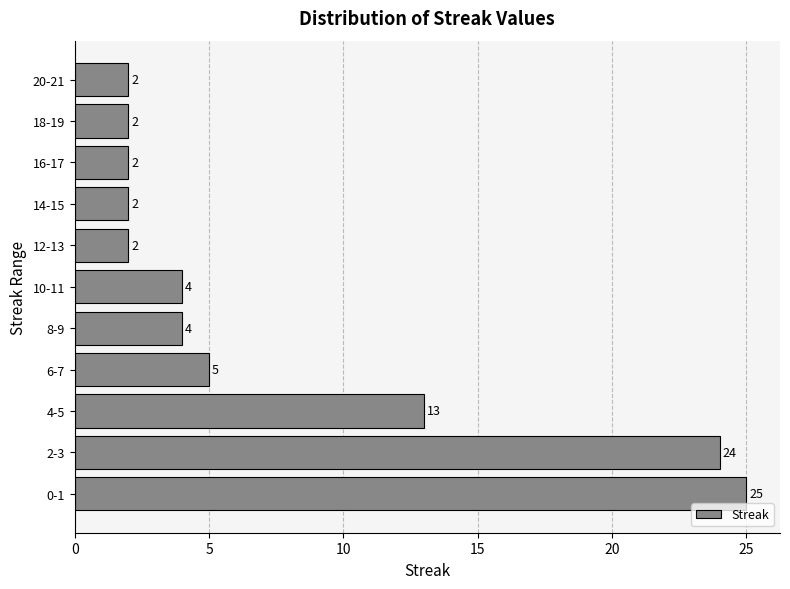

Reading bottom to top, list all the values displayed in this chart.

25	24	13	5	4	4	2	2	2	2	2